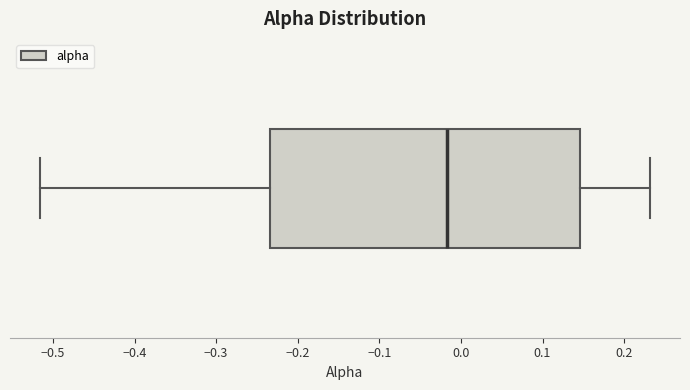

Transcribe this box plot: give where the median line is, the range the box spans, and where the two whiskers end, as read against the x-axis. The values are not printed on the chart, so give them approximately, as read against the axis.

median -0.02, box -0.23 to 0.15, whiskers -0.52 to 0.23